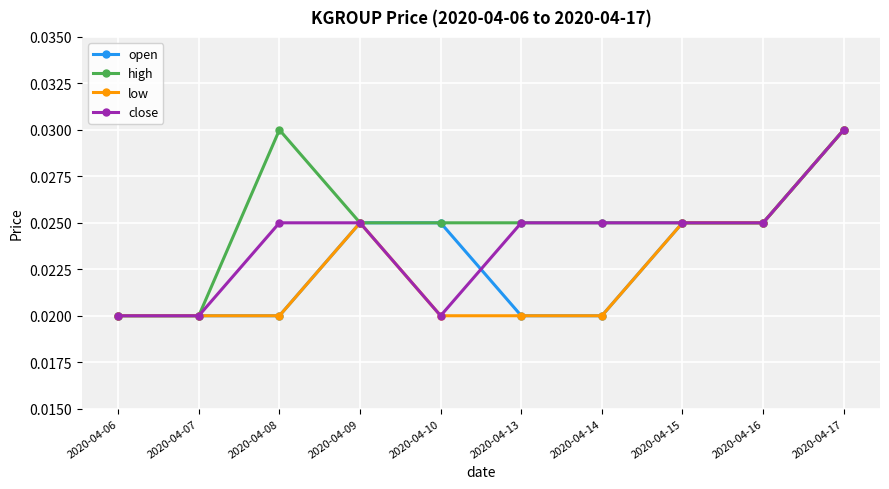

Does the chart display data point markers on the line(s)?

Yes